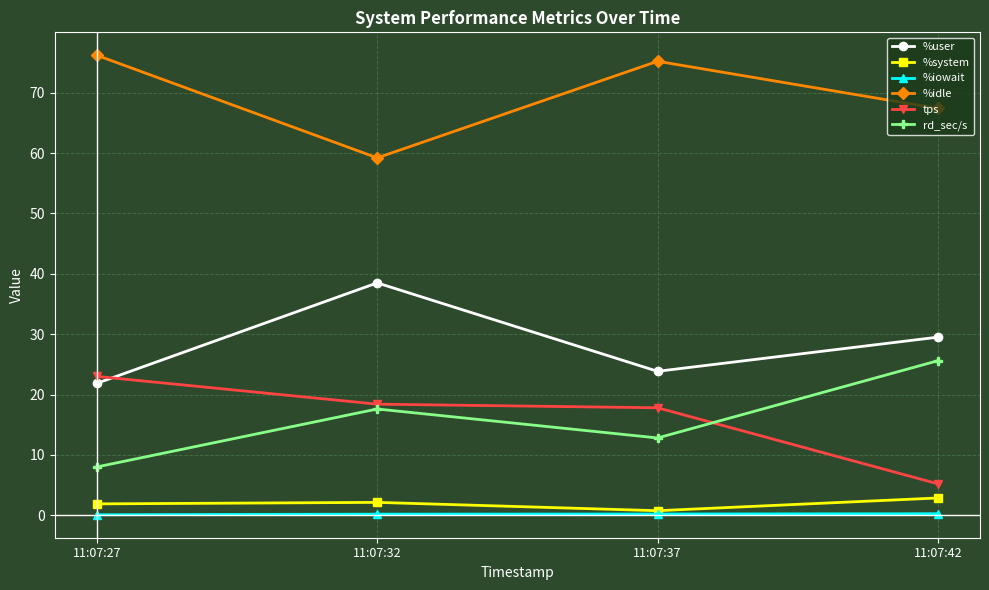

Does the chart have visible grid lines?

Yes